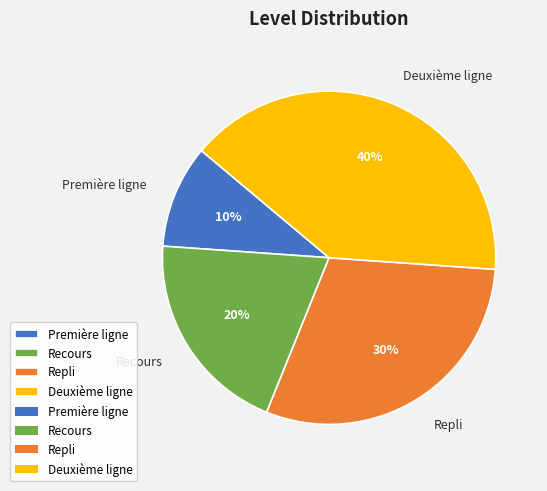

Is it true that Repli is 30% of the pie?

True